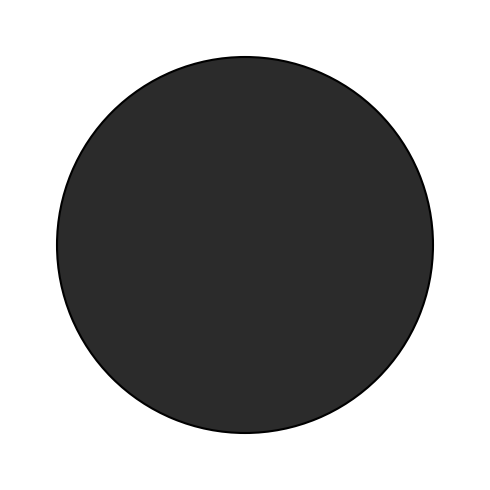

Is there a majority slice in this chart?

Yes